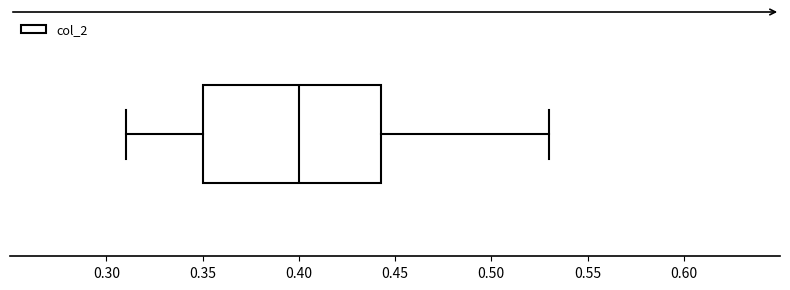

Transcribe this box plot: give where the median line is, the range the box spans, and where the two whiskers end, as read against the x-axis. The values are not printed on the chart, so give them approximately, as read against the axis.

median 0.400, box 0.350 to 0.445, whiskers 0.310 to 0.530